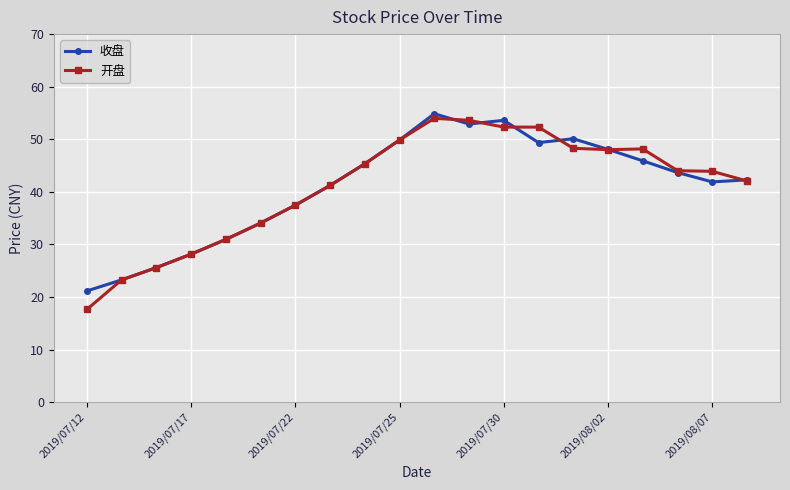

What is the highest value of the 开盘 series?

54.0